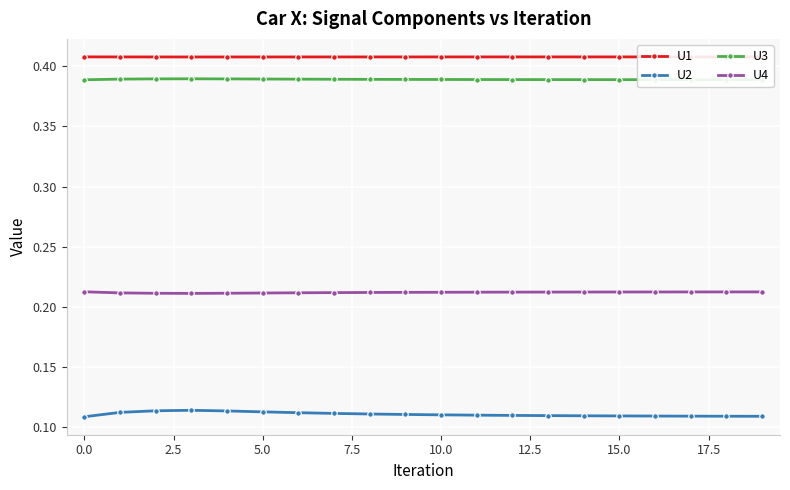

Does the chart display data point markers on the line(s)?

Yes